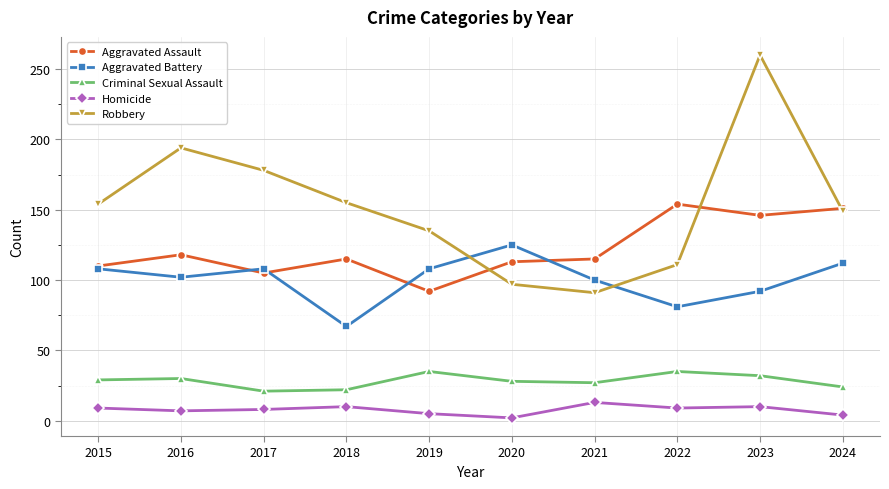

True or false: Homicide and Aggravated Battery cross at least once.

False